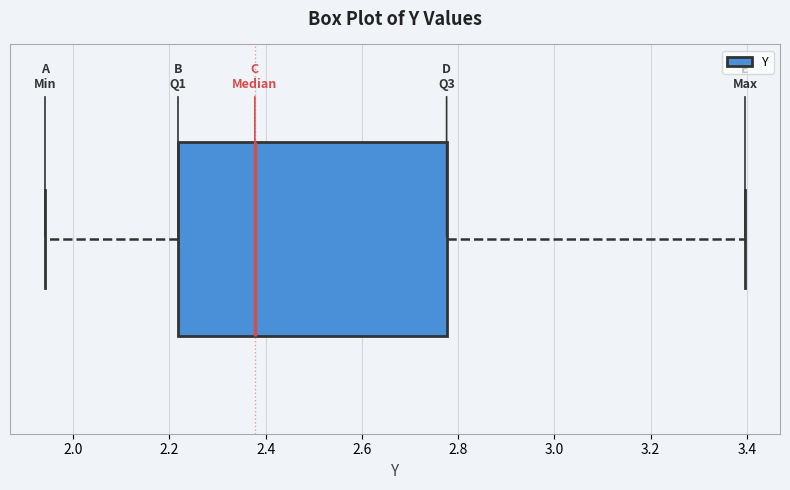

Where does the median line of the box sit on the x-axis? The values are not printed on the chart, so give them approximately, as read against the axis.

2.38